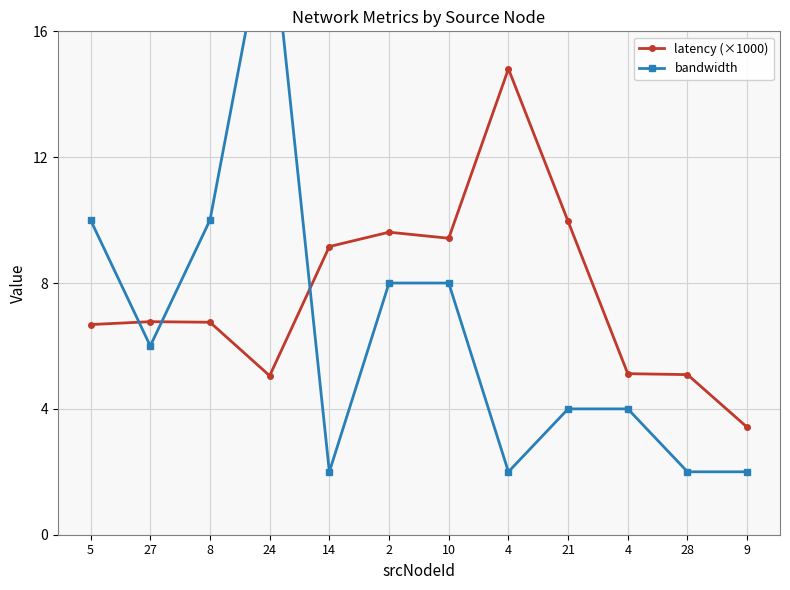

True or false: latency (×1000) has more than 1 points higher than both neighbors.

True